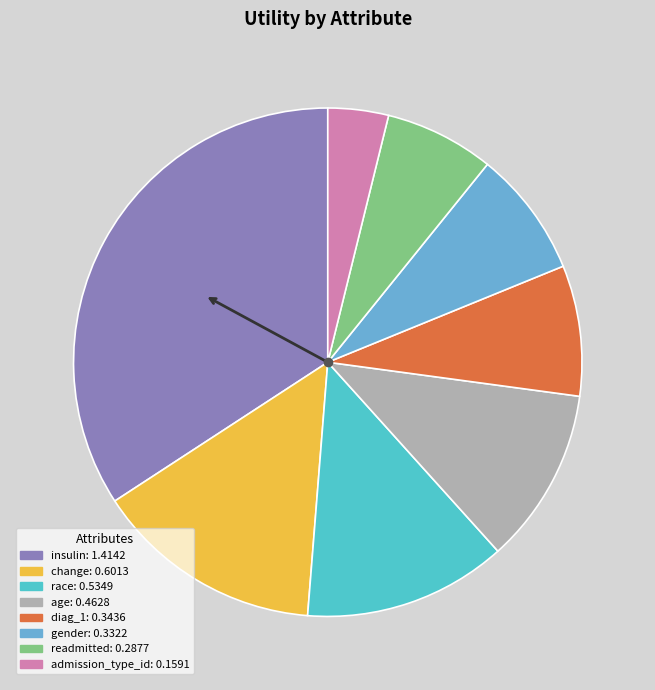

Count the number of slices in the pie.

8